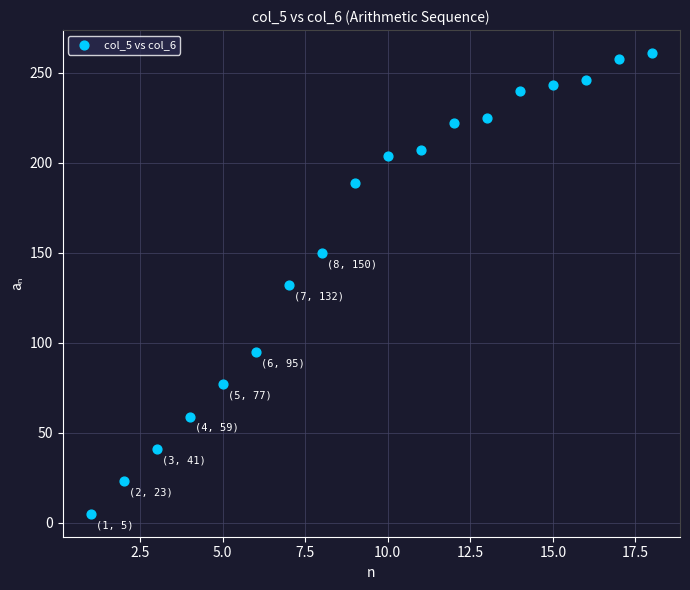

What is the range of Y values (max minus min)?

256